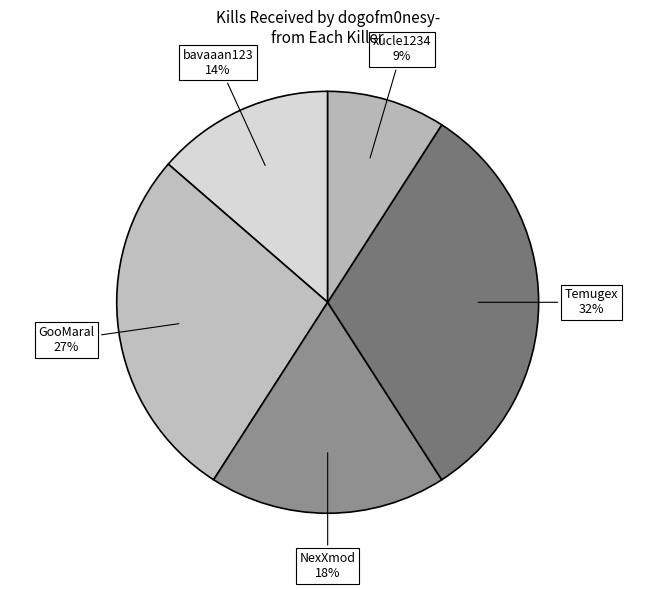

Which category has the smallest portion of the pie?

xucle1234